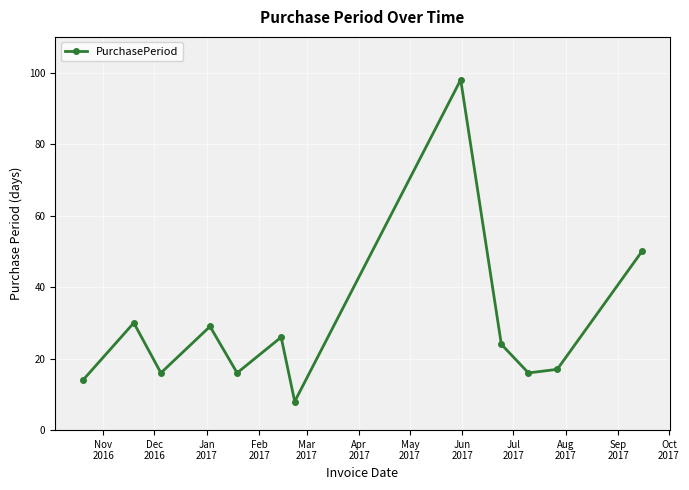

Reading right to left, transcribe all the data shown in this chart.

50	17	16	24	98	8	26	16	29	16	30	14